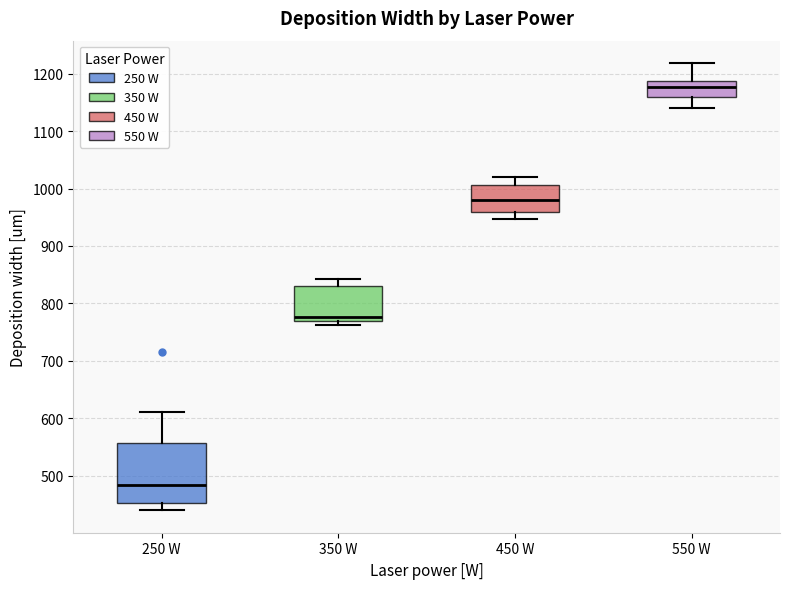

Reading left to right, transcribe this box plot: for each box, give where its median line is, the range the box spans, and where its two whiskers end, as read against the y-axis. The values are not printed on the chart, so give them approximately, as read against the axis.

250 W: median 480, box 450 to 560, whiskers 440 to 610
350 W: median 780, box 770 to 830, whiskers 760 to 840
450 W: median 980, box 960 to 1010, whiskers 950 to 1020
550 W: median 1180, box 1160 to 1190, whiskers 1140 to 1220